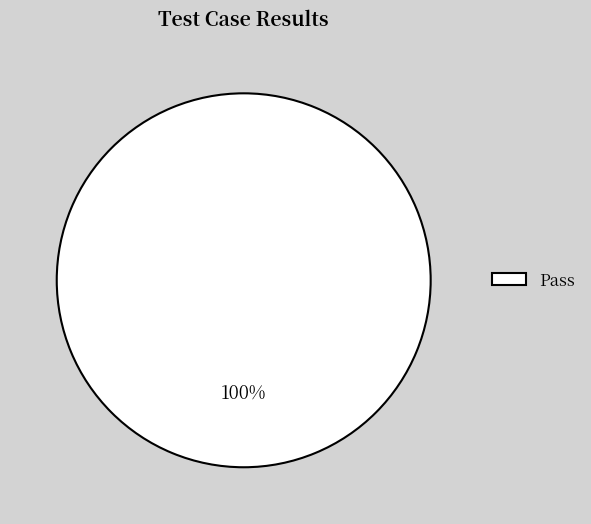

To the nearest percent, what percentage of the pie is Pass?

100%